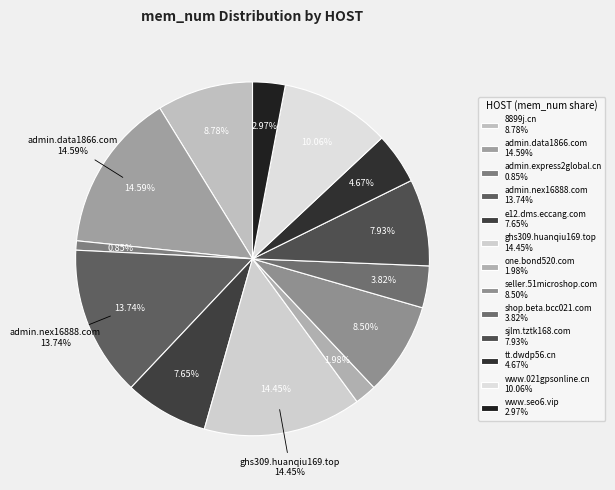

To the nearest percent, what is the difference between the largest and smallest slice percentages?

14%